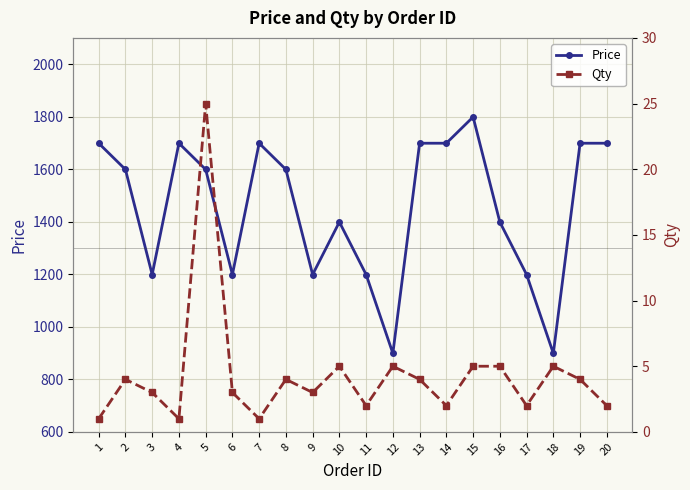

Reading left to right, extract all data points from this chart.

Price: 1=1699	2=1599	3=1199	4=1699	5=1599	6=1199	7=1699	8=1599	9=1199	10=1399	11=1199	12=899	13=1699	14=1699	15=1799	16=1399	17=1199	18=899	19=1699	20=1699
Qty: 1=1	2=4	3=3	4=1	5=25	6=3	7=1	8=4	9=3	10=5	11=2	12=5	13=4	14=2	15=5	16=5	17=2	18=5	19=4	20=2